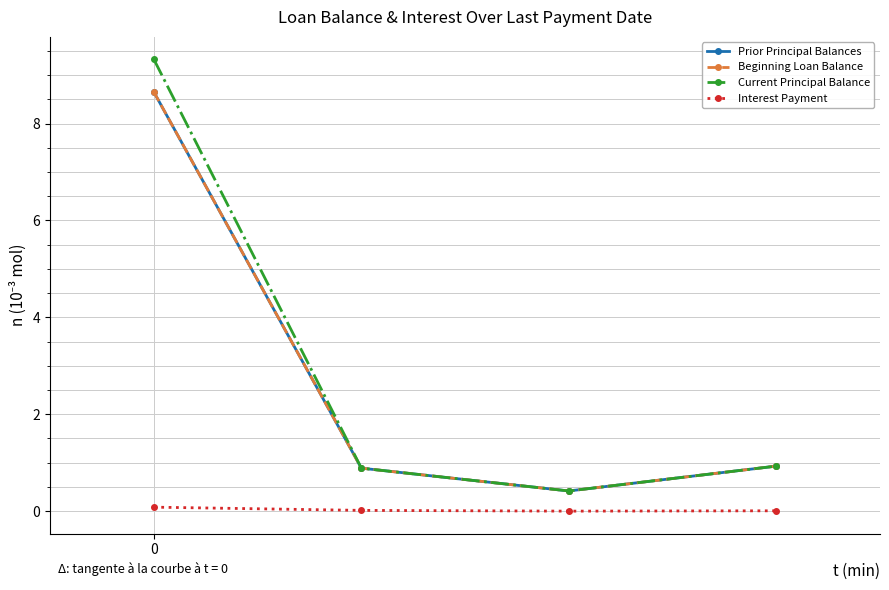

Does the chart have visible grid lines?

Yes